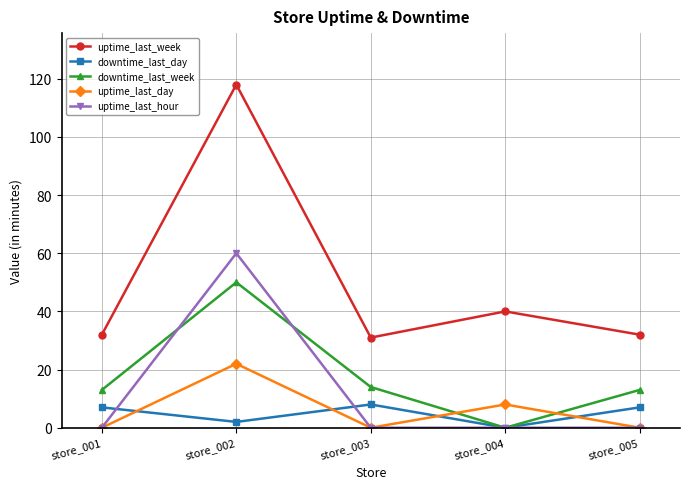

The downtime_last_day series shows 0 at store_004. True or false?

True